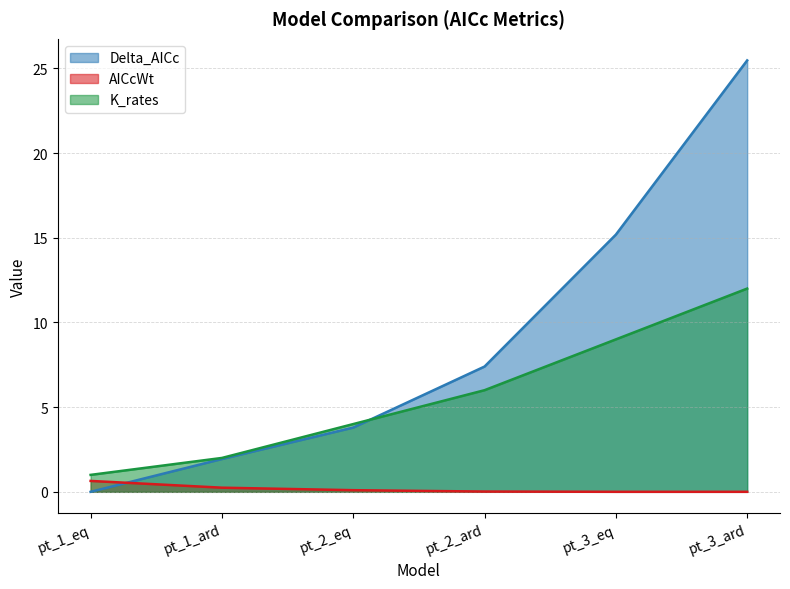

What is the difference between the highest and lowest values at pt_3_ard?

25.5